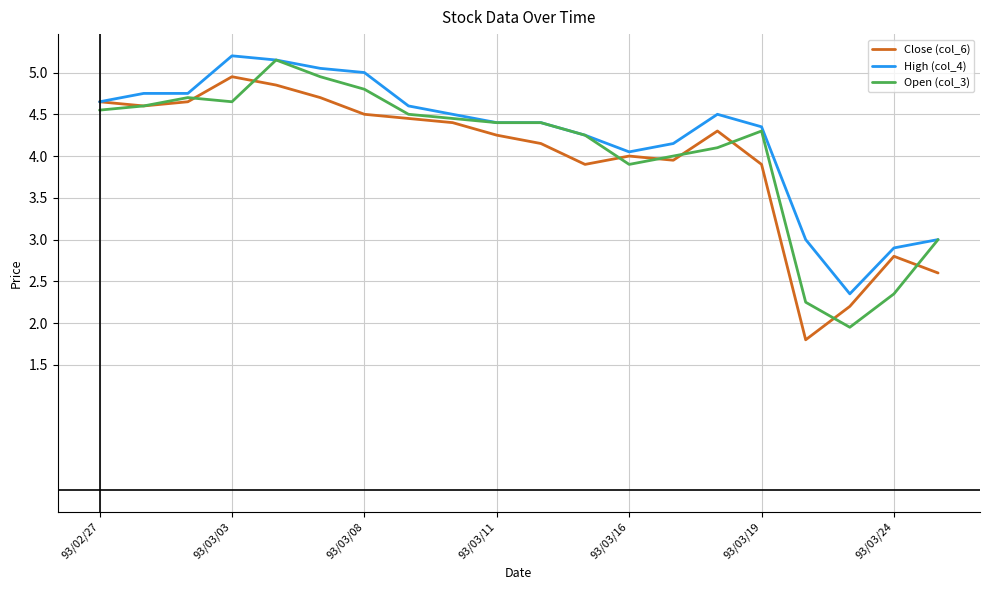

What is the minimum value for High (col_4)?

2.4